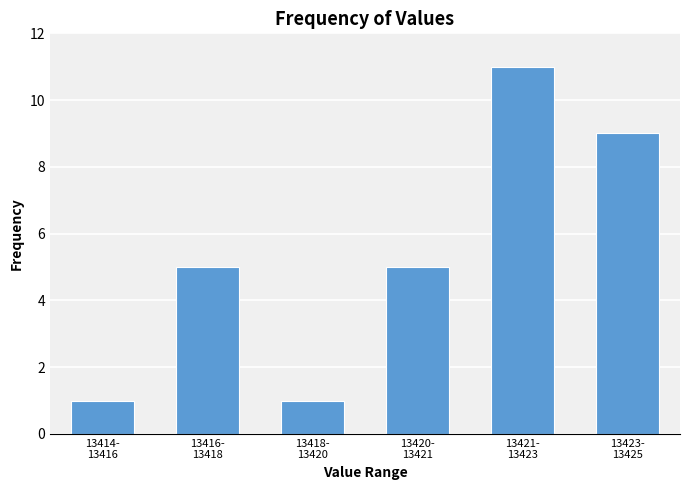

Reading left to right, list all the values displayed in this chart.

1	5	1	5	11	9